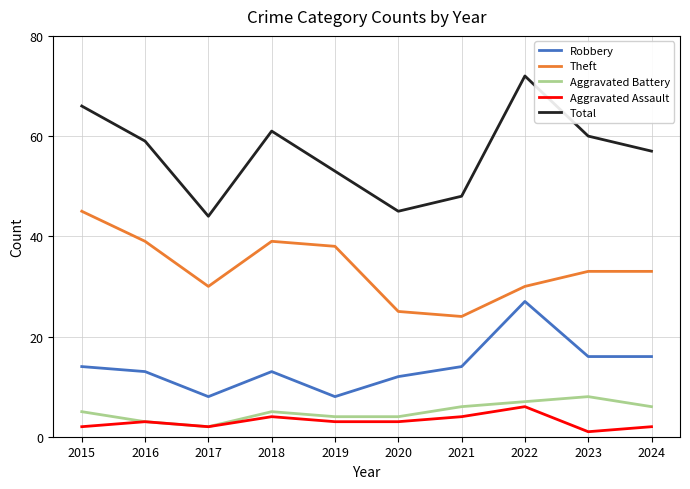

Which label corresponds to the largest value in the chart?

2022